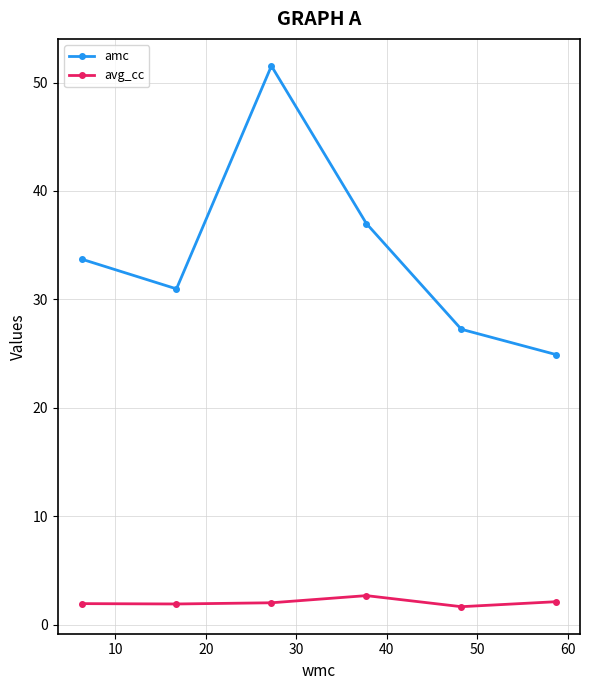

Which series has the largest range (max minus min)?

amc